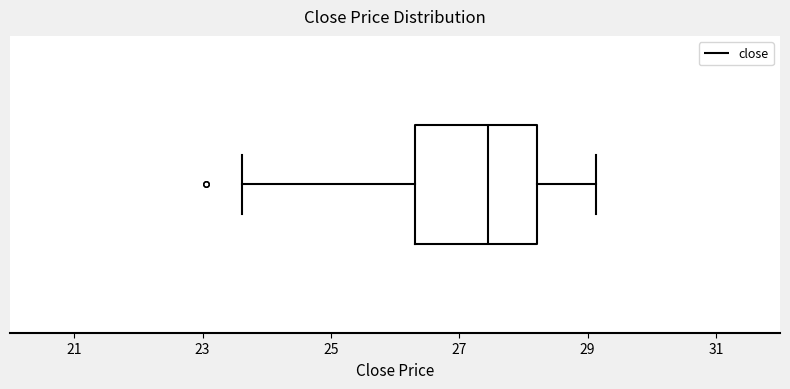

Read this box plot against the x-axis: the position of the median line, the range covered by the box, and the ends of both whiskers. The values are not printed on the chart, so give them approximately, as read against the axis.

median 27.4, box 26.4 to 28.2, whiskers 23.6 to 29.2